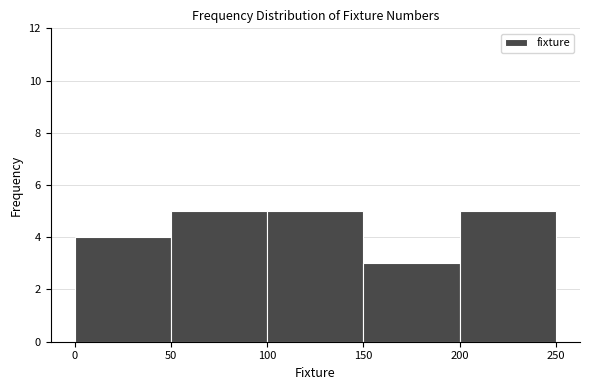

Reading left to right, transcribe this chart: for each bar, give the range it covers on the x-axis and its height. The values are not printed on the chart, so give them approximately, as read against the axis.

0 to 50: 4
50 to 100: 5
100 to 150: 5
150 to 200: 3
200 to 250: 5